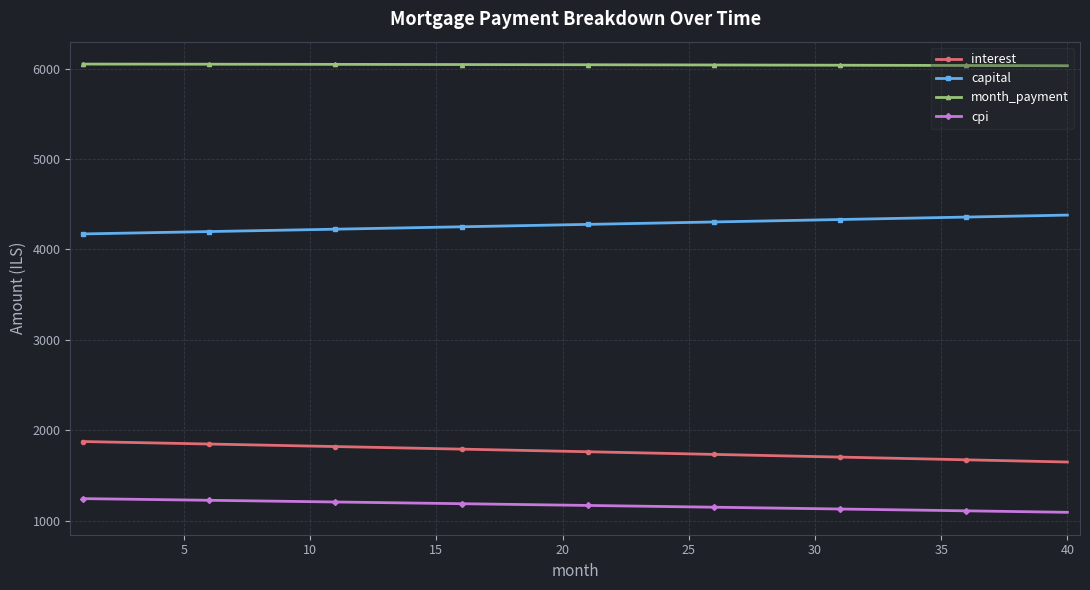

True or false: interest and capital intersect in this chart.

False